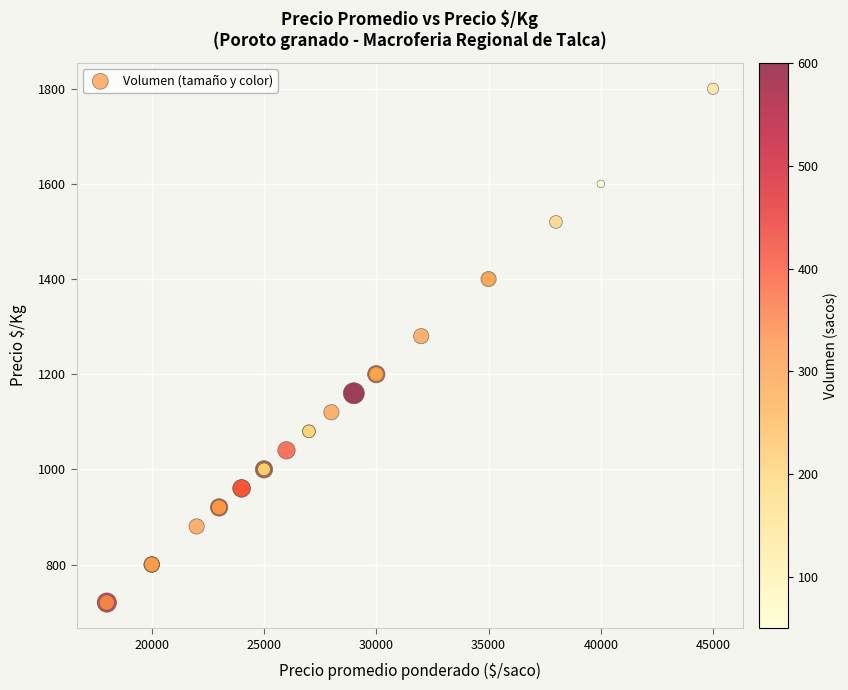

What Y value in the scatter plot is closest to 1260?

1280